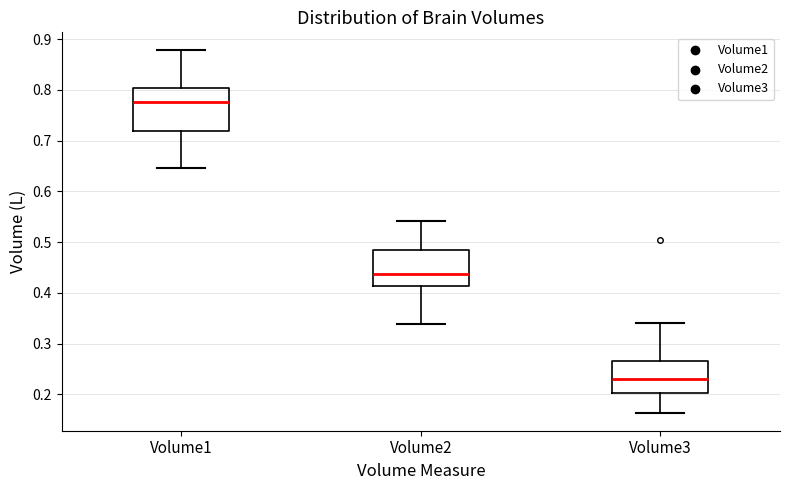

Reading left to right, transcribe this box plot: for each box, give where its median line is, the range the box spans, and where its two whiskers end, as read against the y-axis. The values are not printed on the chart, so give them approximately, as read against the axis.

Volume1: median 0.78, box 0.72 to 0.80, whiskers 0.65 to 0.88
Volume2: median 0.44, box 0.41 to 0.48, whiskers 0.34 to 0.54
Volume3: median 0.23, box 0.20 to 0.27, whiskers 0.16 to 0.34